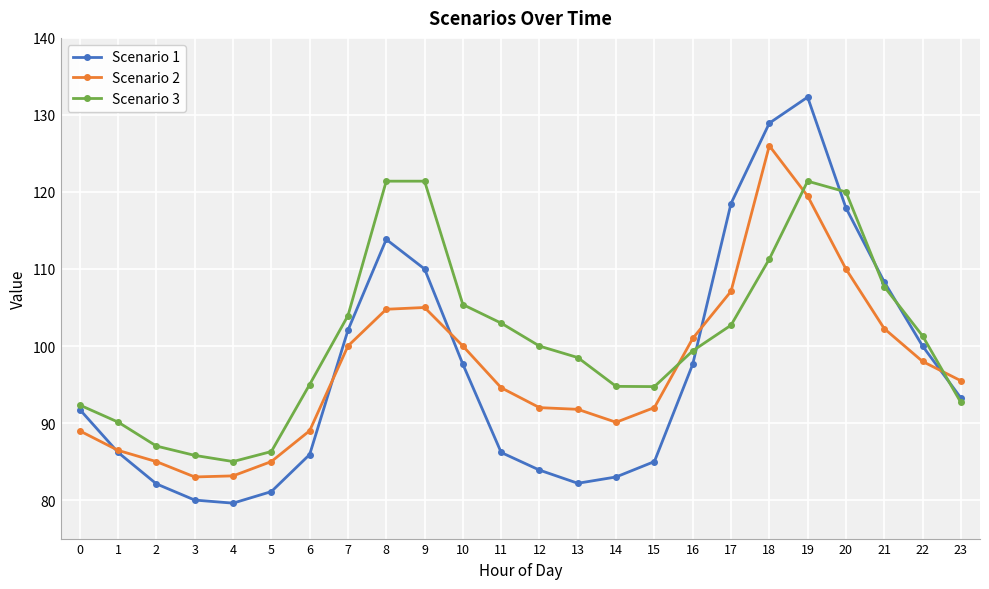

Which category has the lowest value in the Scenario 3 series?

4